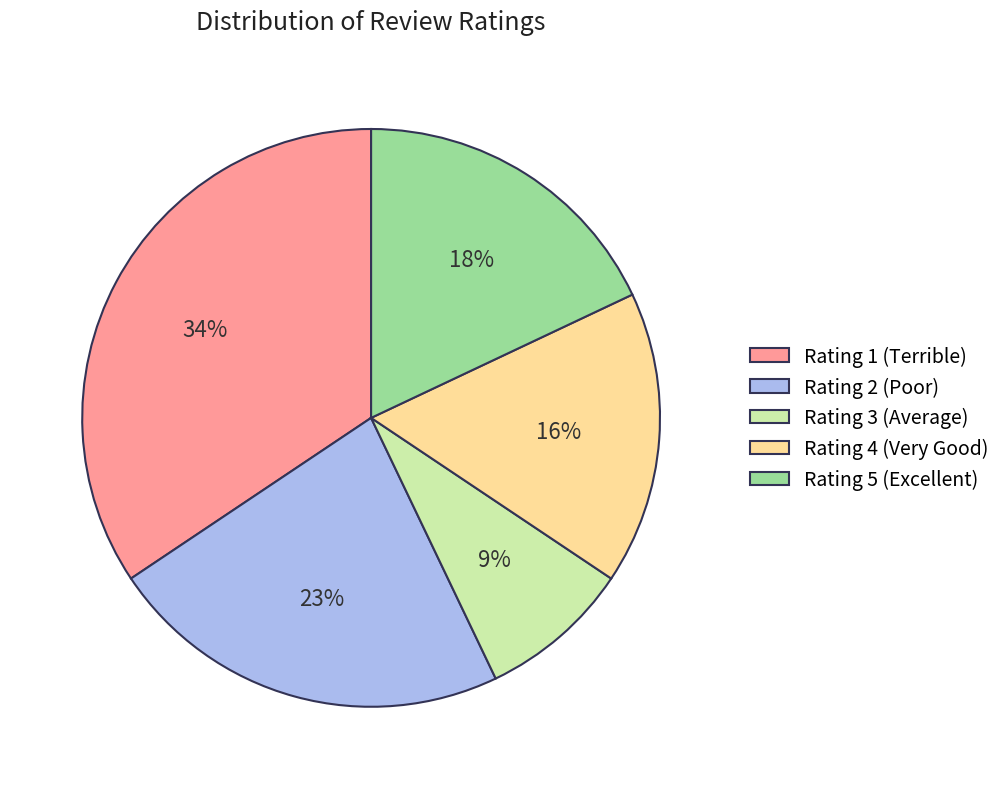

Which slice is the largest?

Rating 1 (Terrible)